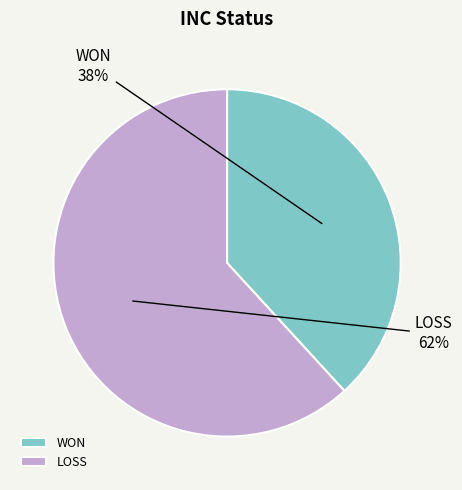

Count the number of slices in the pie.

2